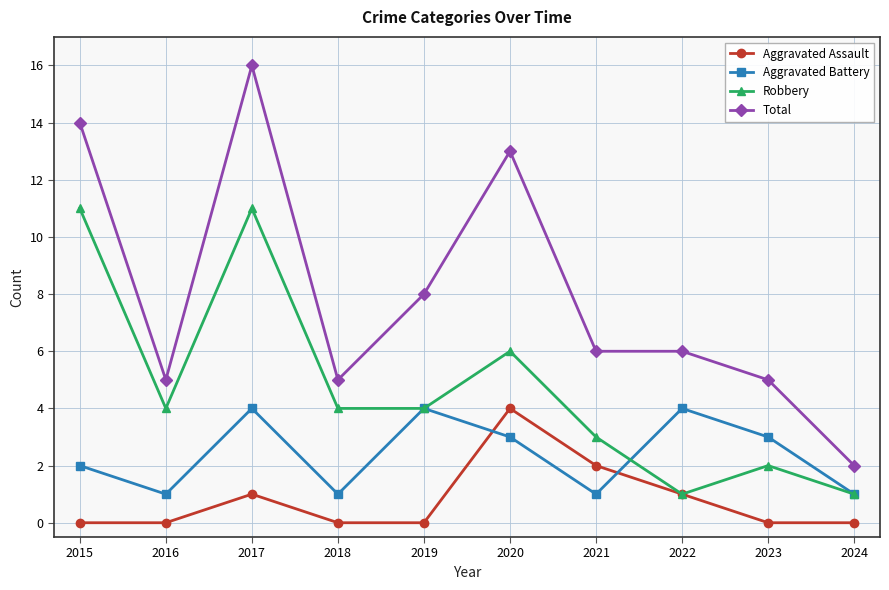

At which category does the chart reach its peak across all series?

2017